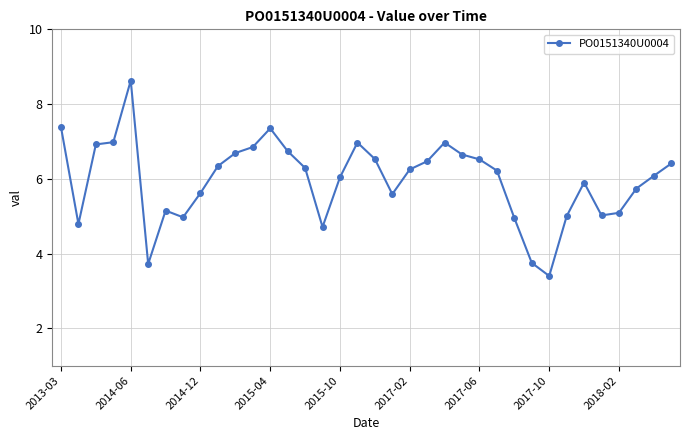

True or false: the data has more than 2 interior local peaks.

True